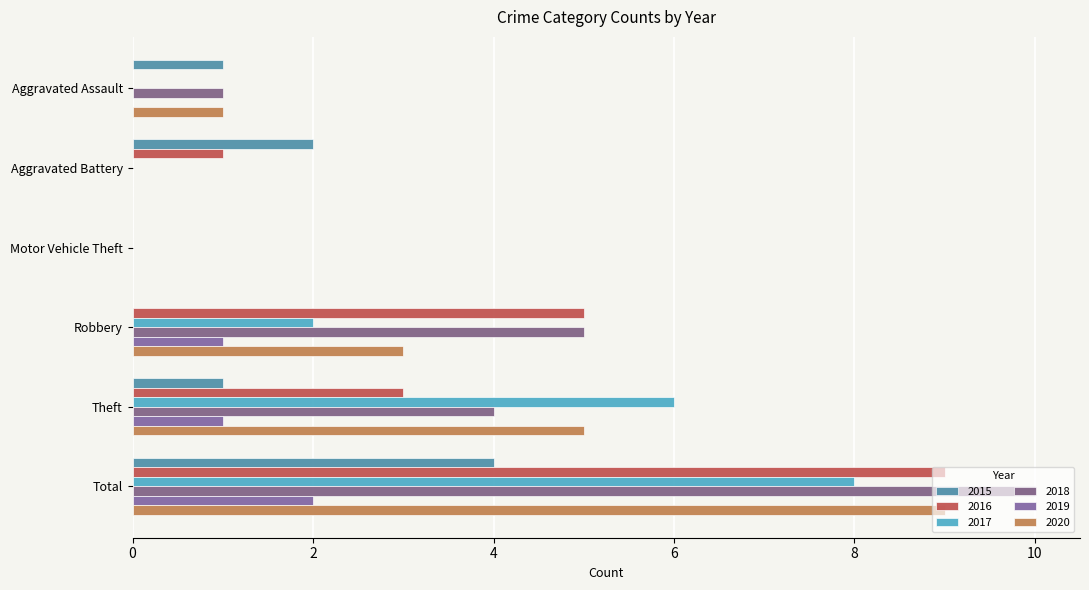

How many distinct data groups are displayed?

6